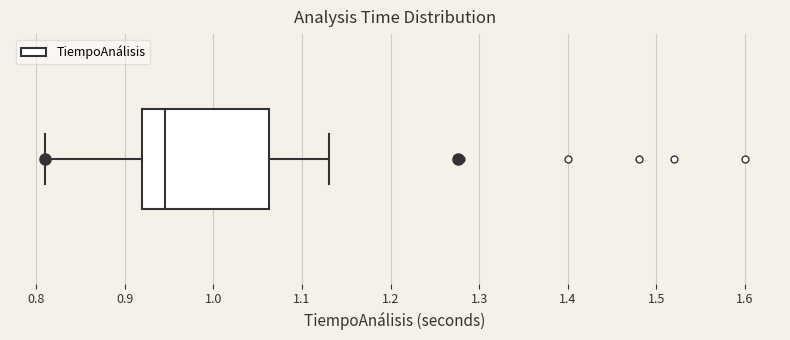

Transcribe this box plot: give where the median line is, the range the box spans, and where the two whiskers end, as read against the x-axis. The values are not printed on the chart, so give them approximately, as read against the axis.

median 0.95, box 0.92 to 1.06, whiskers 0.81 to 1.13